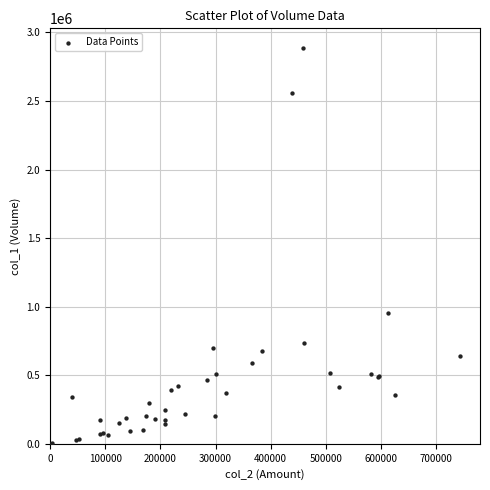

What Y value in the scatter plot is closest to 1443000?

954000